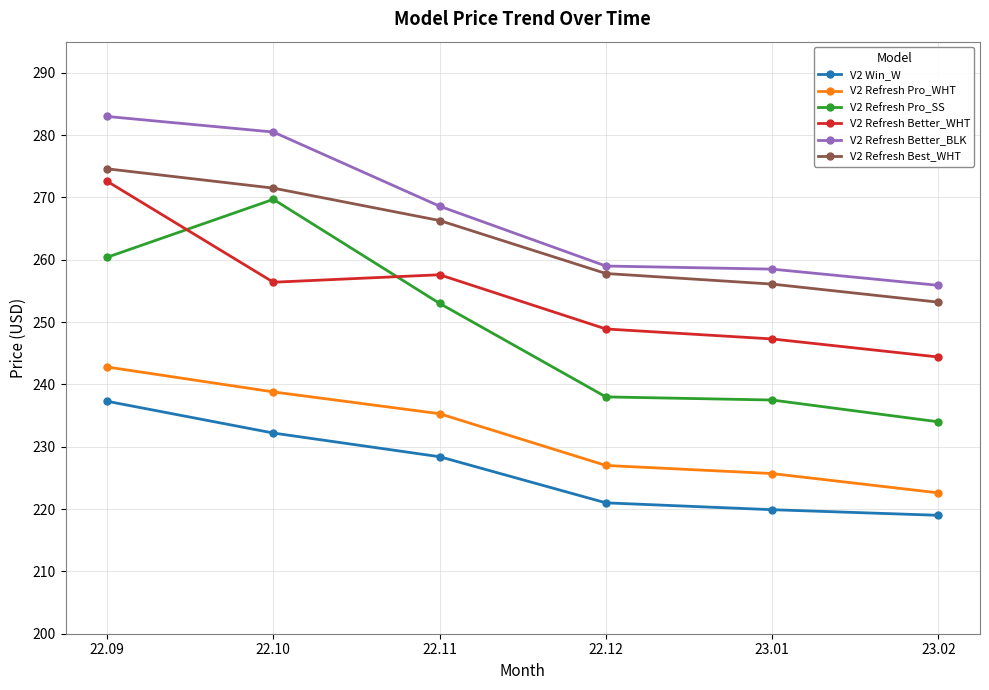

What is the difference between the V2 Refresh Pro_SS values at 22.09 and 22.11?

7.4